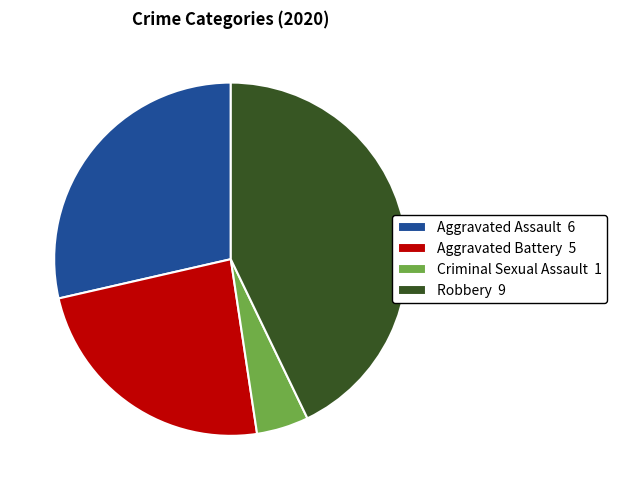

Do Criminal Sexual Assault 1 and Aggravated Battery 5 together represent more than half of the pie?

No